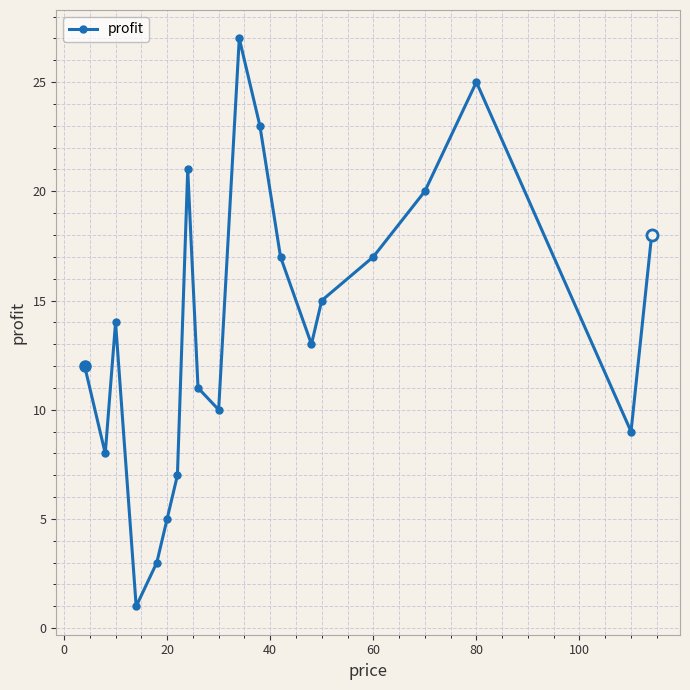

What is the difference between the maximum and second lowest values?

24